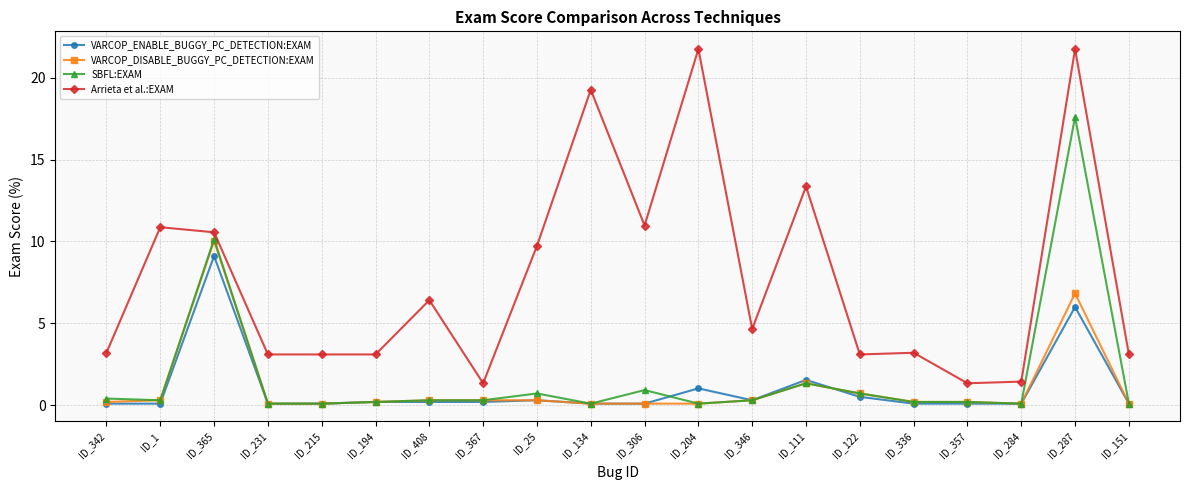

How many lines are shown in the chart?

4